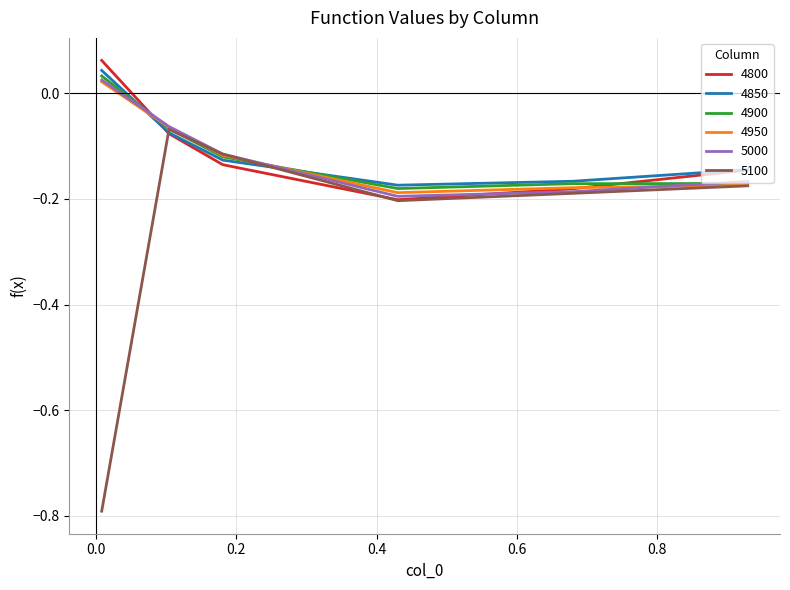

Which series has the largest range (max minus min)?

5100